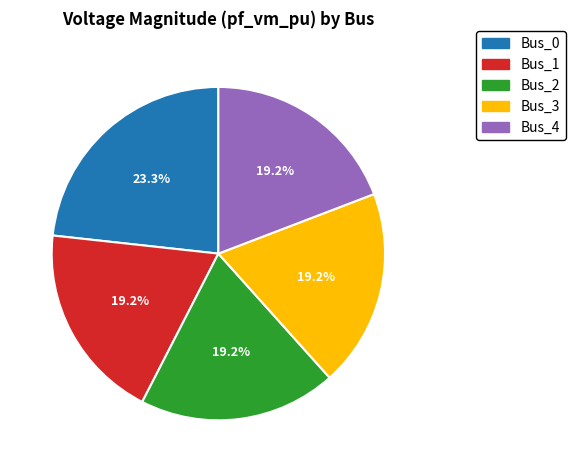

To the nearest percent, what percentage of the pie is Bus_1?

19%